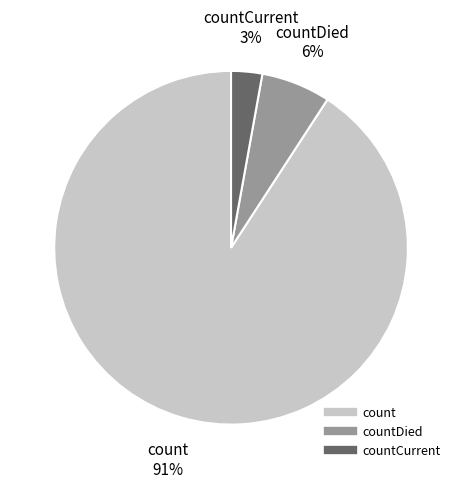

Is there a majority slice in this chart?

Yes